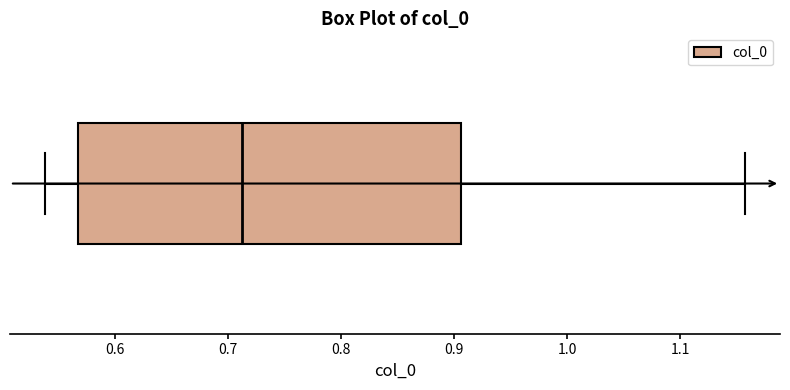

Transcribe this box plot: give where the median line is, the range the box spans, and where the two whiskers end, as read against the x-axis. The values are not printed on the chart, so give them approximately, as read against the axis.

median 0.71, box 0.57 to 0.91, whiskers 0.54 to 1.16